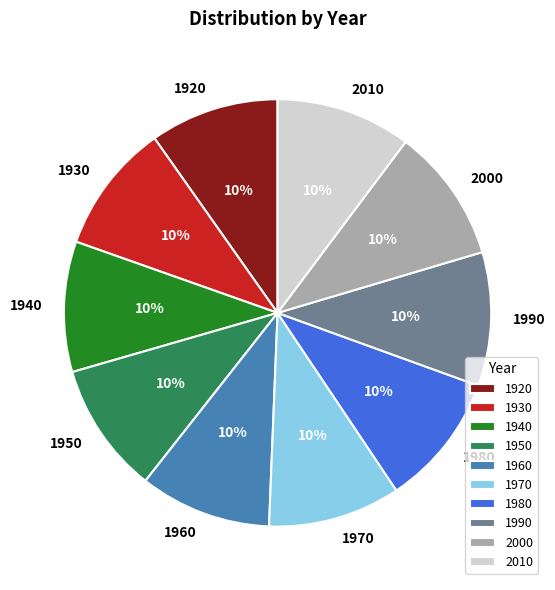

Is there any slice that represents more than half of the pie?

No